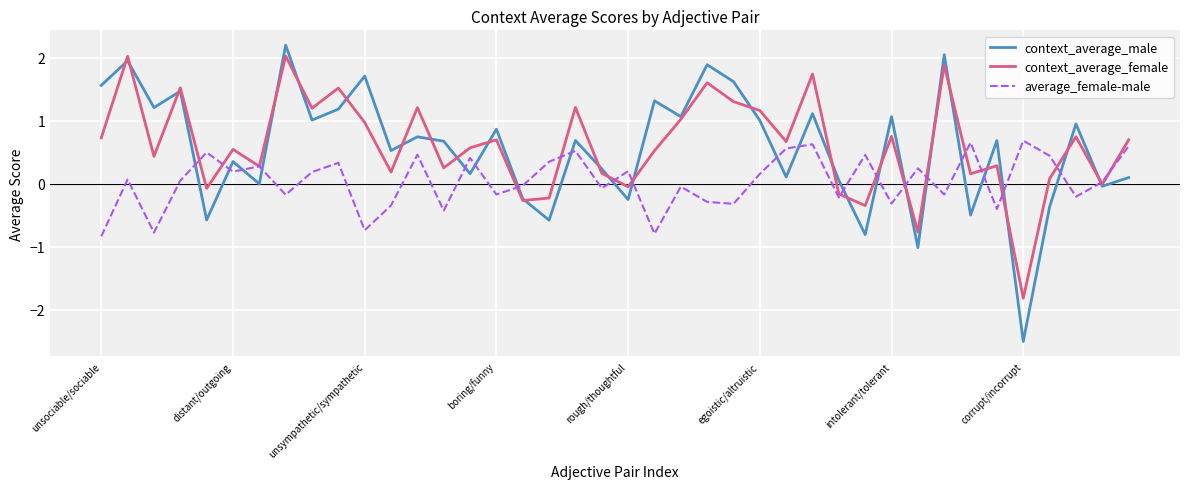

What is the minimum value shown in the chart?

-2.5